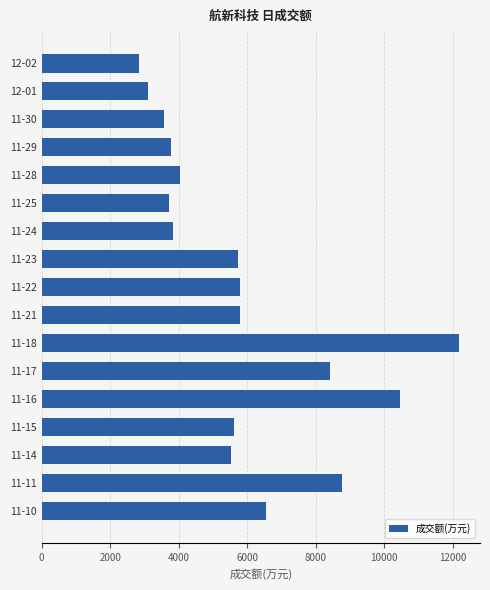

What is the change in value from 11-29 to 11-28?

+264